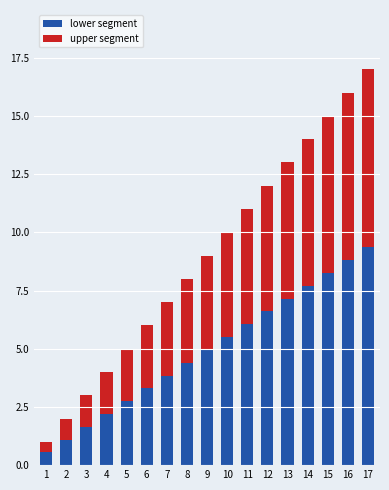

At which category is the sum across all series the highest?

17